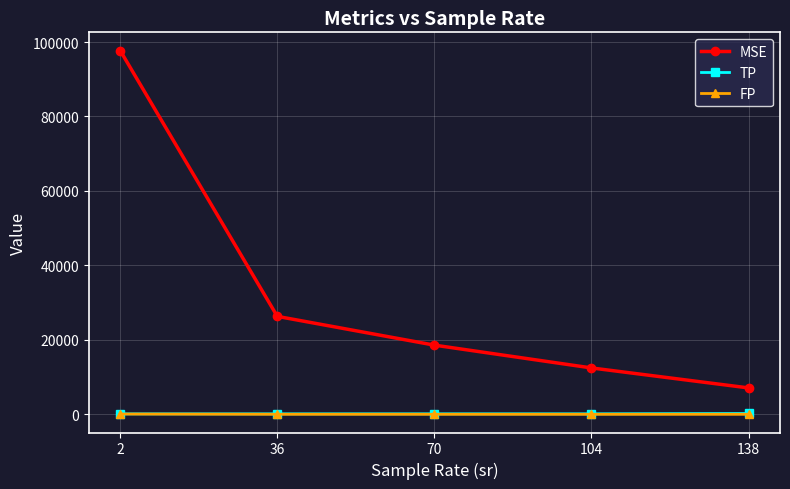

True or false: FP and TP intersect in this chart.

False